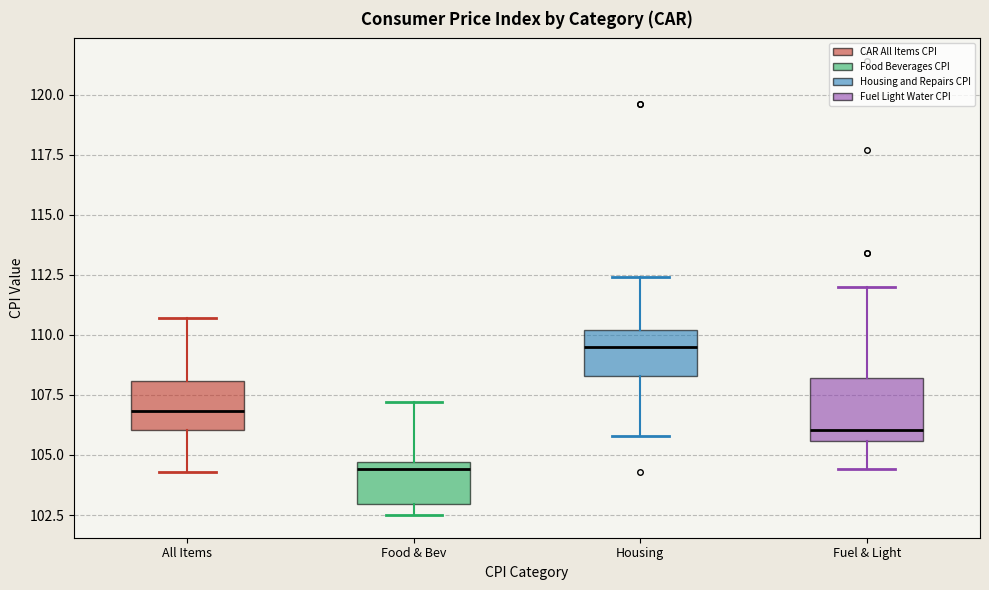

Reading left to right, transcribe this box plot: for each box, give where its median line is, the range the box spans, and where its two whiskers end, as read against the y-axis. The values are not printed on the chart, so give them approximately, as read against the axis.

All Items: median 107.0, box 106.0 to 108.0, whiskers 104.5 to 110.5
Food & Bev: median 104.5 (just below the box's upper edge), box 103.0 to 104.5, whiskers 102.5 to 107.0
Housing: median 109.5, box 108.5 to 110.0, whiskers 106.0 to 112.5
Fuel & Light: median 106.0, box 105.5 to 108.0, whiskers 104.5 to 112.0